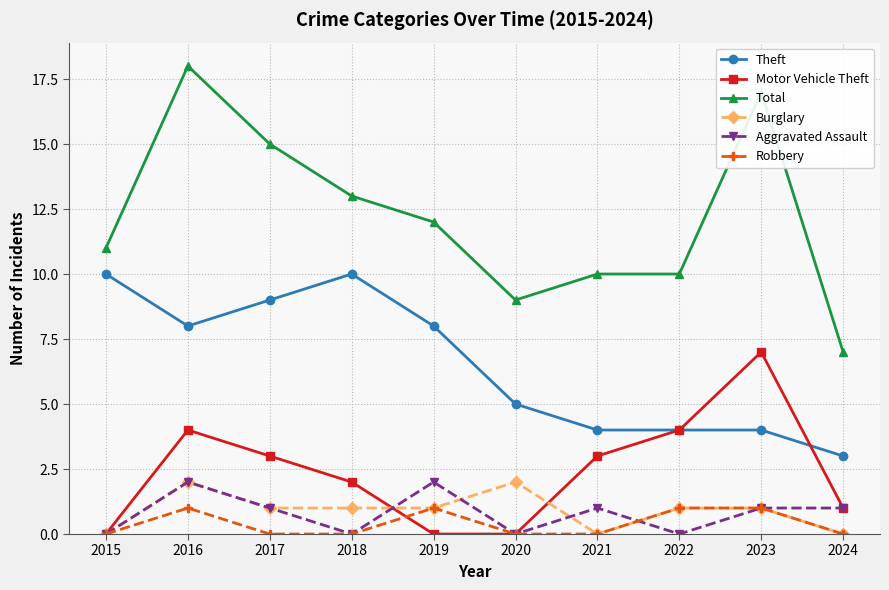

Count the number of categories in the chart.

10